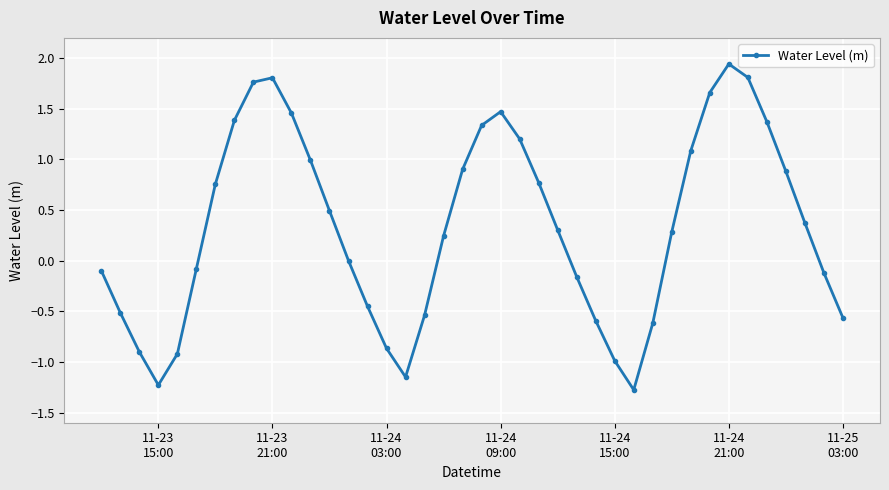

How many categories are shown in the chart?

40